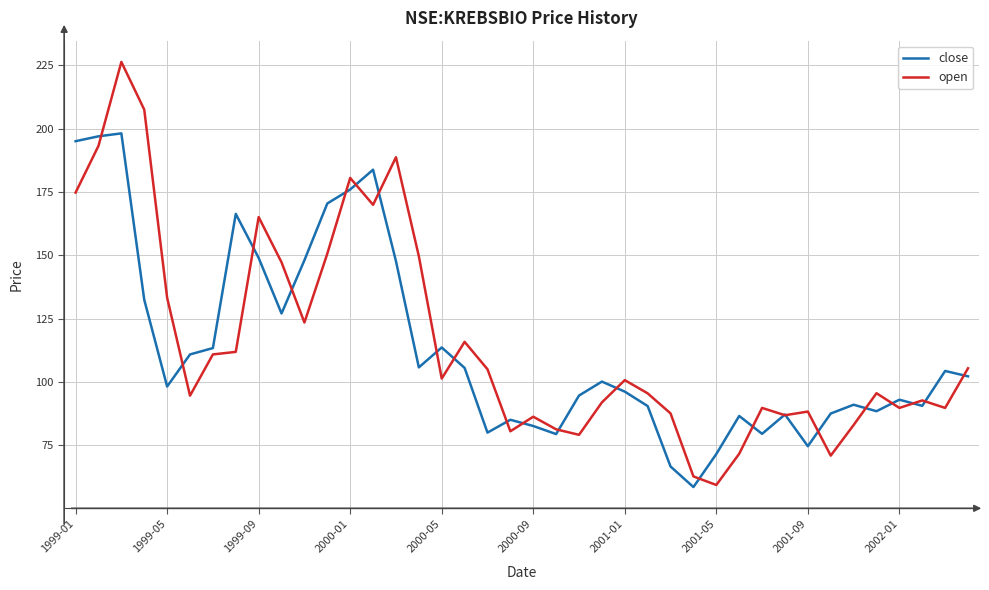

Rank the series by their average value, from highest to lowest.

open, close